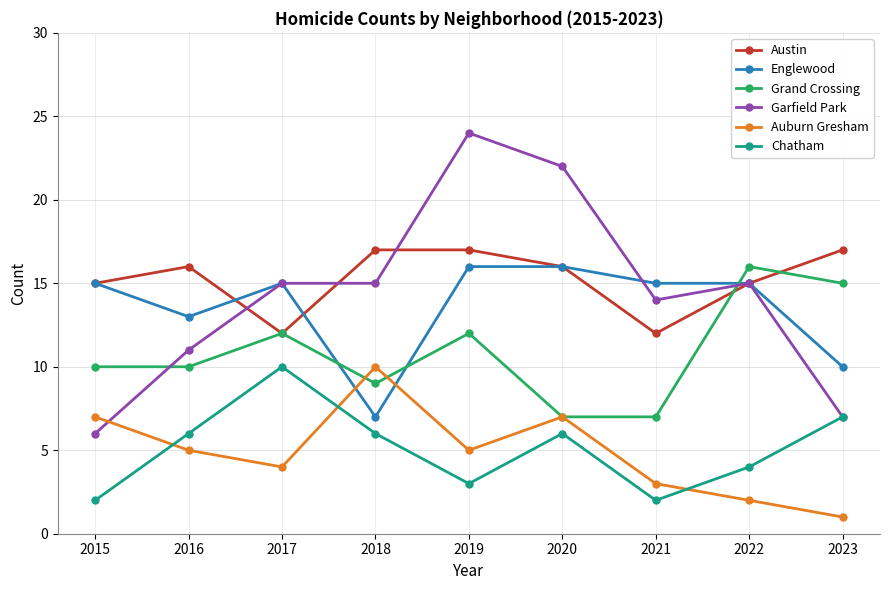

What is the maximum value for Auburn Gresham?

10